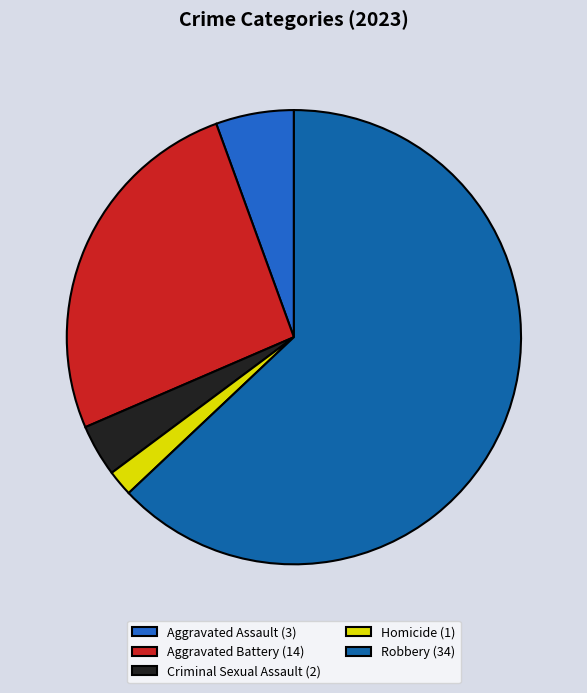

How many segments does this pie chart have?

5